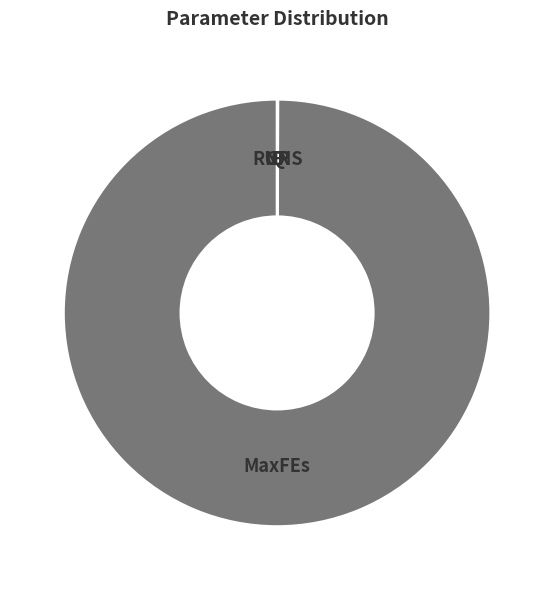

Is there a majority slice in this chart?

Yes